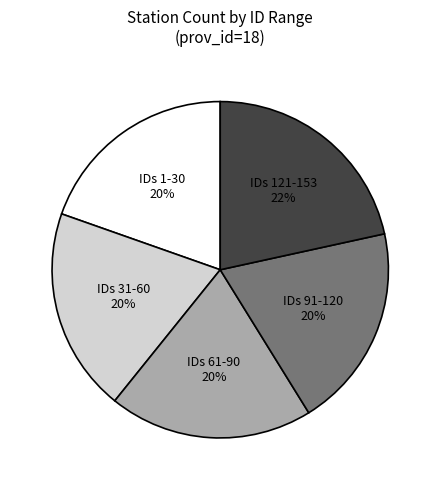

What is the ratio of the value at IDs 91-120 to the value at IDs 121-153?

0.9